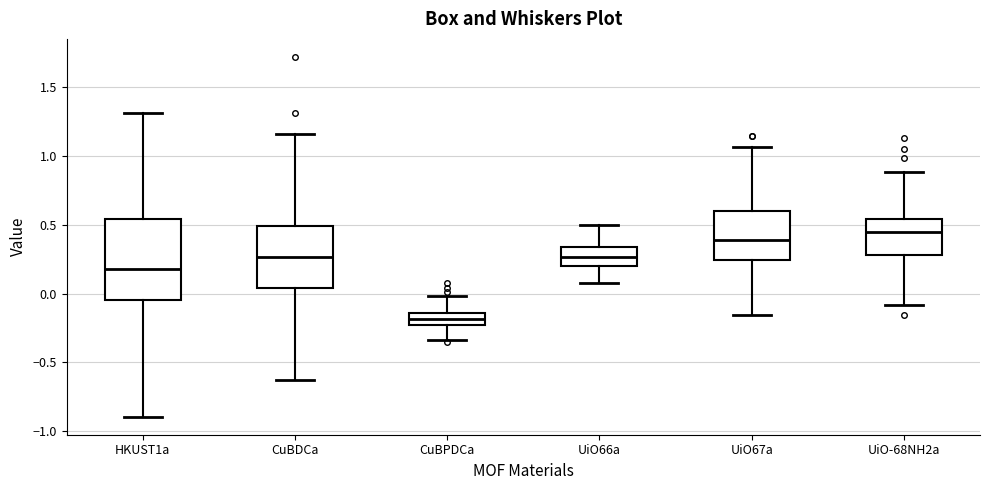

Which box's median line is the highest?

UiO-68NH2a